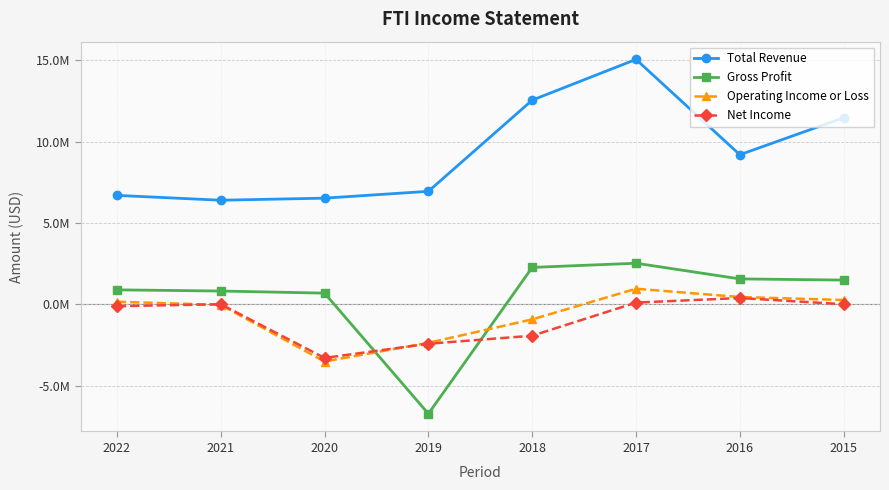

Is this an area chart (filled region under the line)?

No